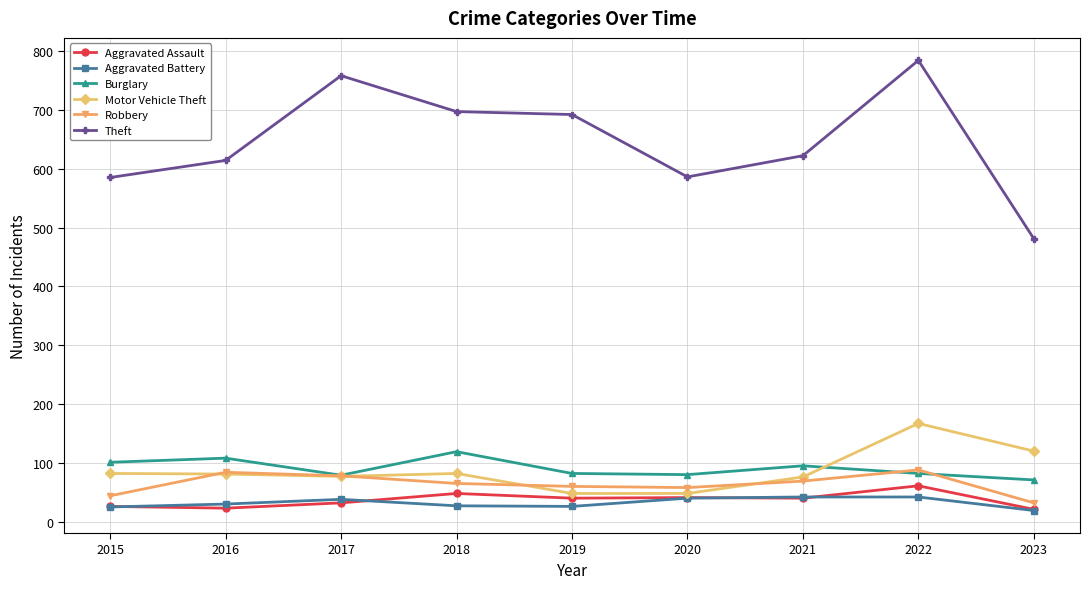

What is the difference between the highest and lowest values at 2015?

560